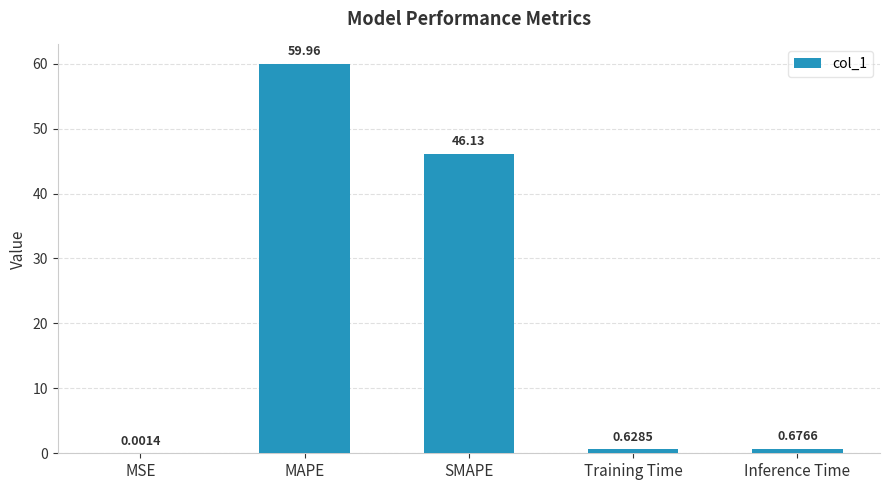

What is the sum of the values at Training Time and SMAPE?

46.8